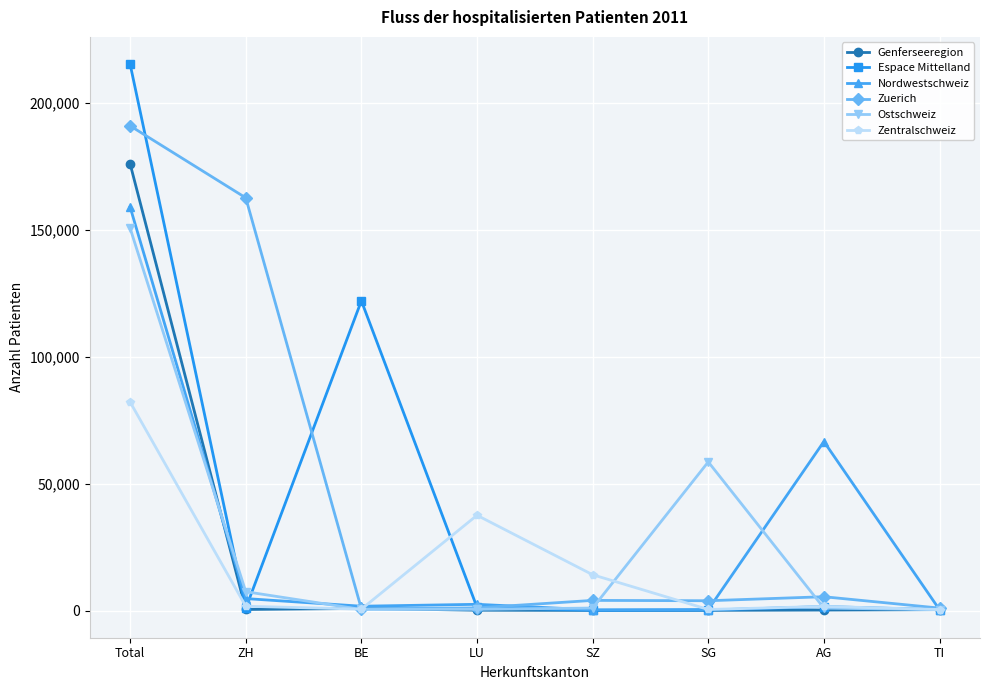

Is this an area chart (filled region under the line)?

No